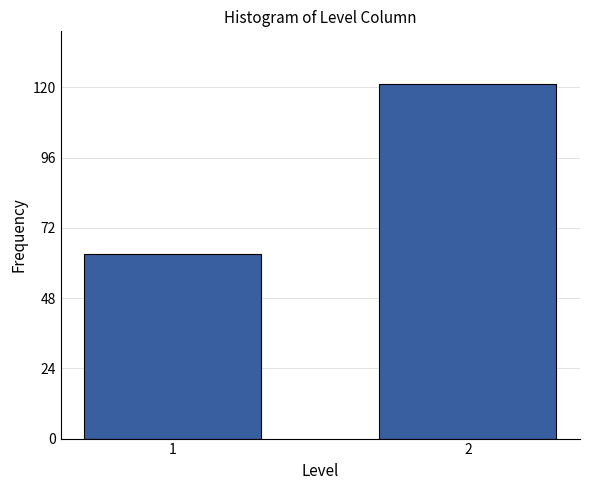

Reading left to right, what are all the values shown in this chart?

1=63	2=121